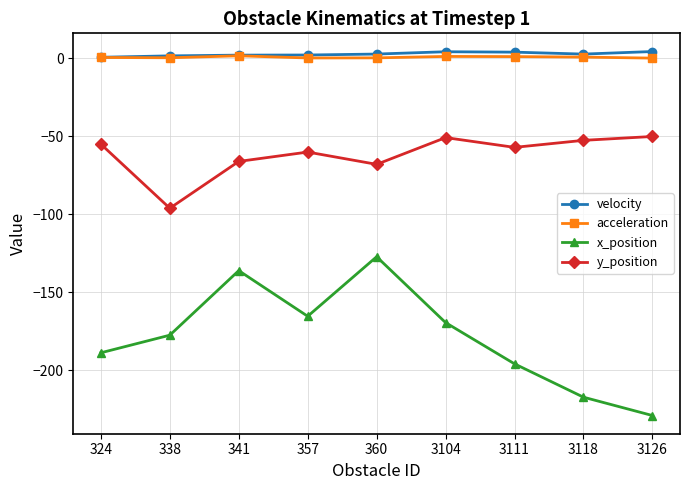

Is it true that x_position equals -217.4 at 3118?

True